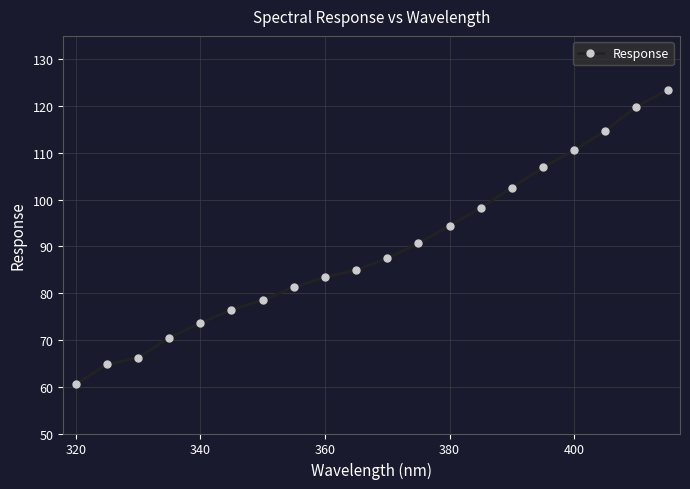

What is the average value?

89.4